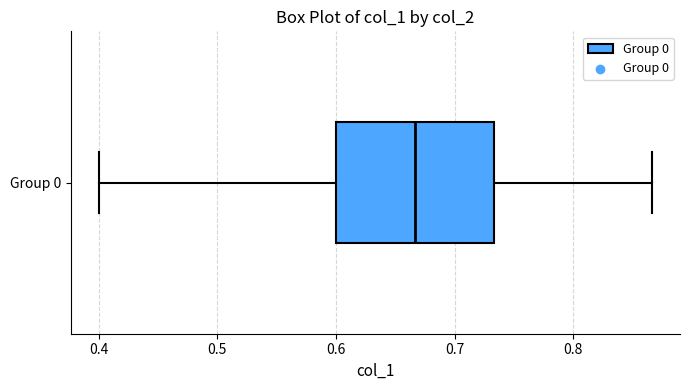

Transcribe this box plot: give where the median line is, the range the box spans, and where the two whiskers end, as read against the x-axis. The values are not printed on the chart, so give them approximately, as read against the axis.

median 0.67, box 0.60 to 0.73, whiskers 0.40 to 0.87